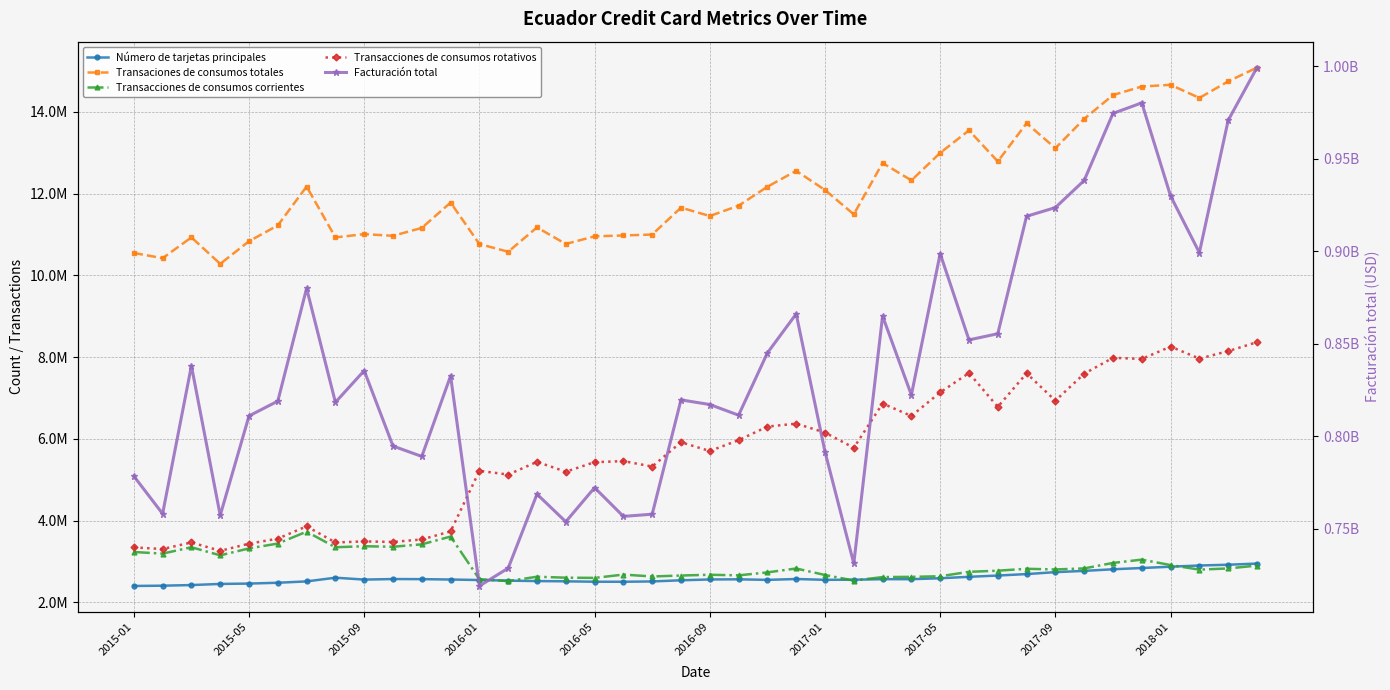

How many interior local valleys does the Transaciones de consumos totales series have?

12